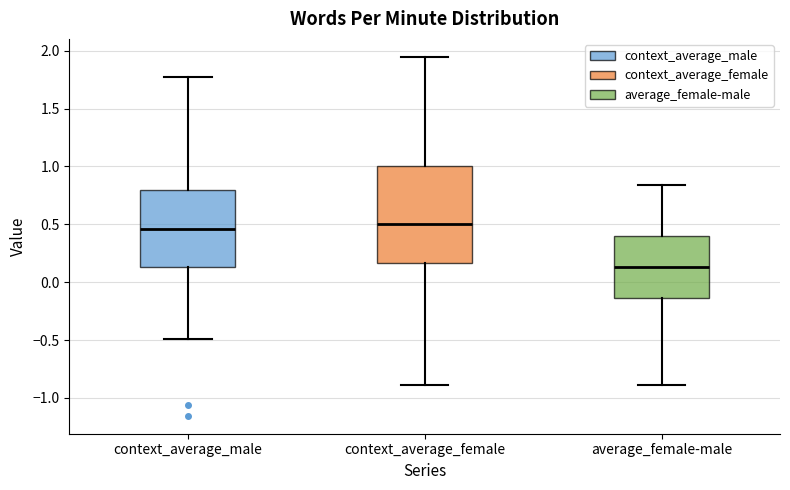

Where is the lower edge of the box for context_average_female on the y-axis? The values are not printed on the chart, so give them approximately, as read against the axis.

0.15